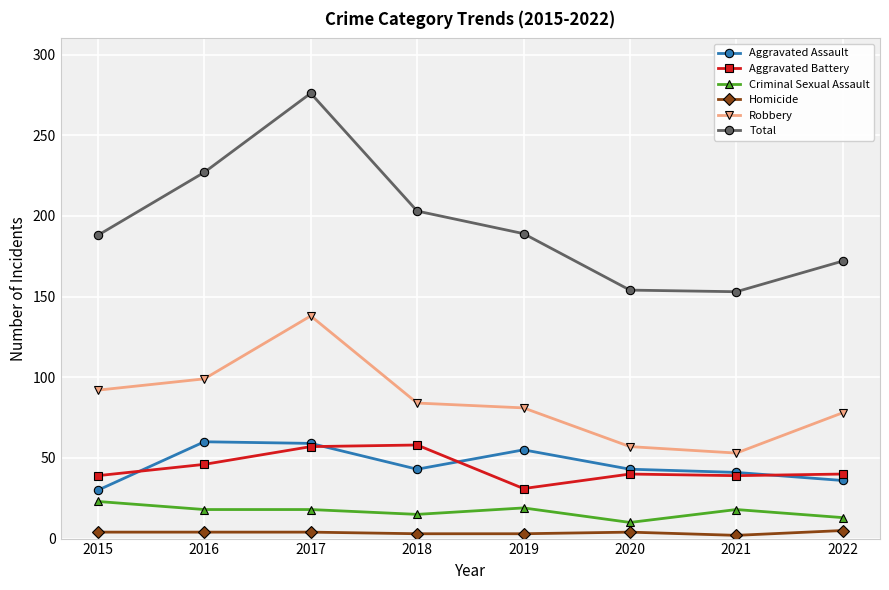

True or false: Criminal Sexual Assault and Aggravated Battery cross at least once.

False